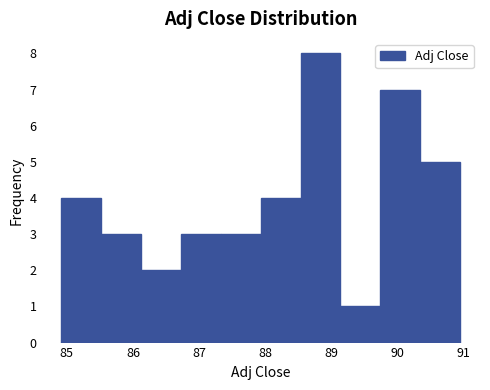

Reading left to right, transcribe this chart: for each bar, give the range it covers on the x-axis and its height. Neither the bar edges nor the heights are printed on the chart, so give them approximately, as read against the axes.

84.9 to 85.5: 4
85.5 to 86.1: 3
86.1 to 86.7: 2
86.7 to 87.3: 3
87.3 to 87.9: 3
87.9 to 88.5: 4
88.5 to 89.1: 8
89.1 to 89.7: 1
89.7 to 90.3: 7
90.3 to 90.9: 5